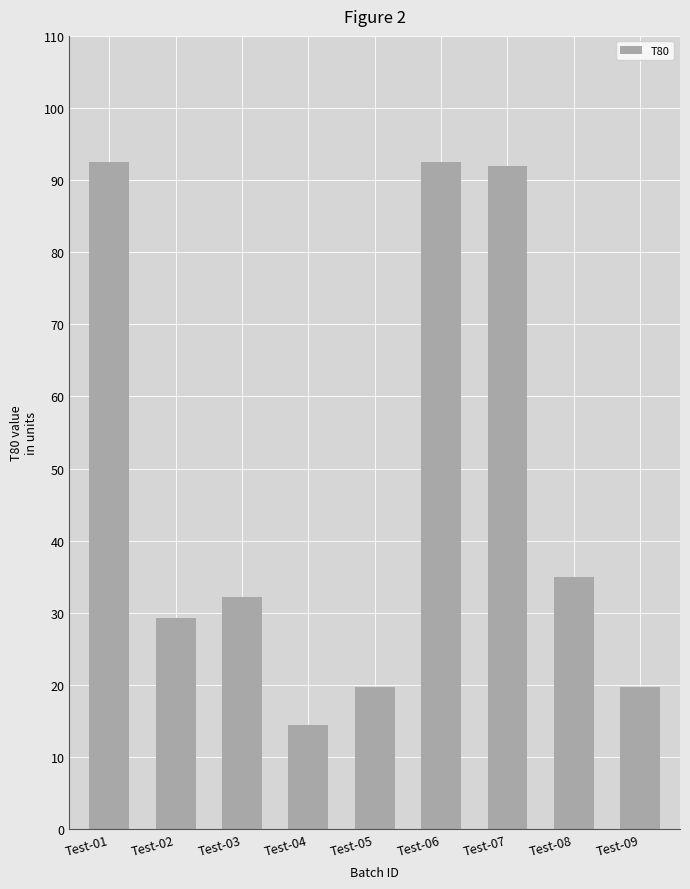

Reading right to left, what are all the values shown in this chart?

Test-09=19.7	Test-08=35.0	Test-07=92.0	Test-06=92.5	Test-05=19.7	Test-04=14.5	Test-03=32.2	Test-02=29.2	Test-01=92.5